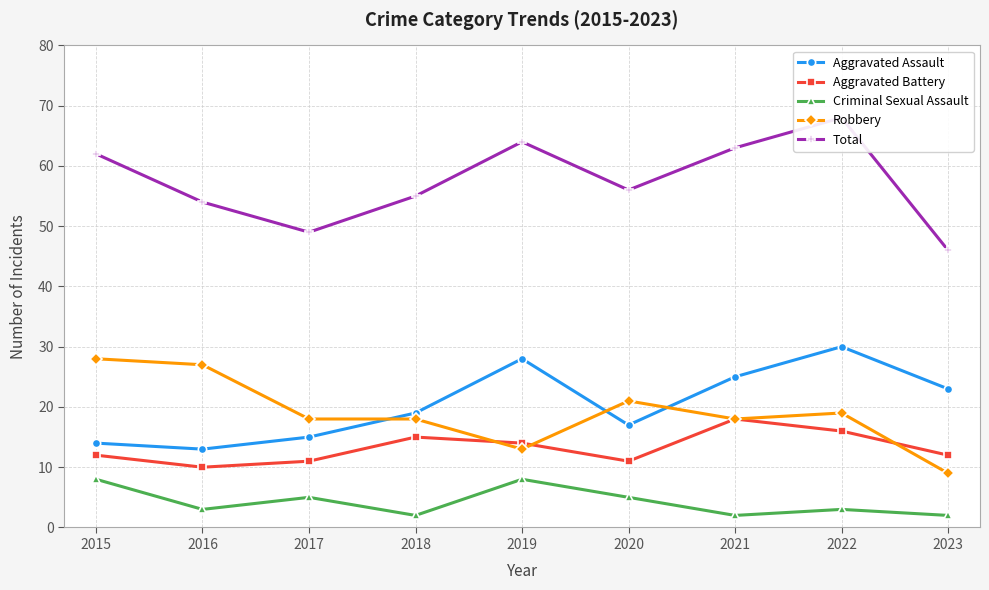

True or false: Total has more than 1 points higher than both neighbors.

True